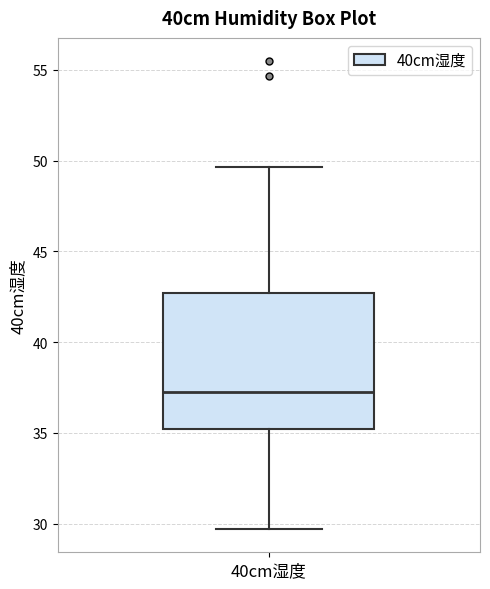

Transcribe this box plot: give where the median line is, the range the box spans, and where the two whiskers end, as read against the y-axis. The values are not printed on the chart, so give them approximately, as read against the axis.

median 37.0, box 35.0 to 42.5, whiskers 29.5 to 49.5